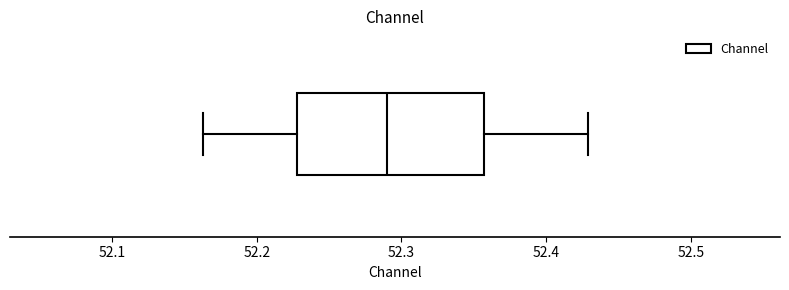

Transcribe this box plot: give where the median line is, the range the box spans, and where the two whiskers end, as read against the x-axis. The values are not printed on the chart, so give them approximately, as read against the axis.

median 52.29, box 52.23 to 52.36, whiskers 52.16 to 52.43